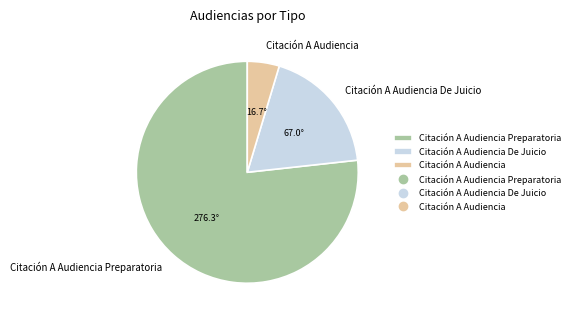

Between Citación A Audiencia Preparatoria and Citación A Audiencia De Juicio, which is larger?

Citación A Audiencia Preparatoria